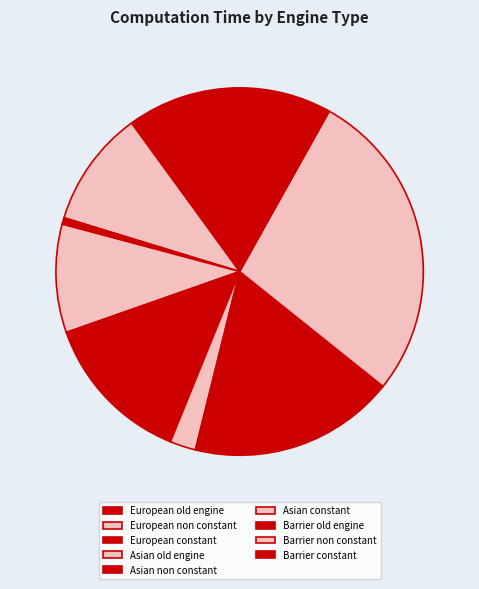

What is the largest slice in the pie chart?

Barrier non constant